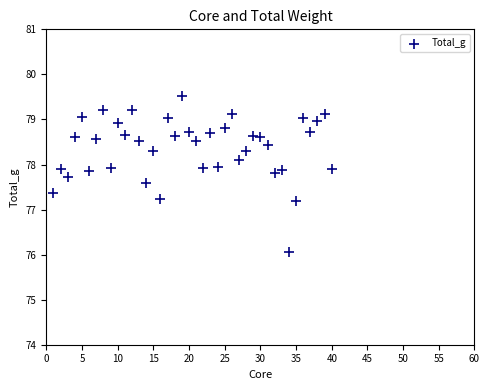

What is the range of Y values (max minus min)?

3.5